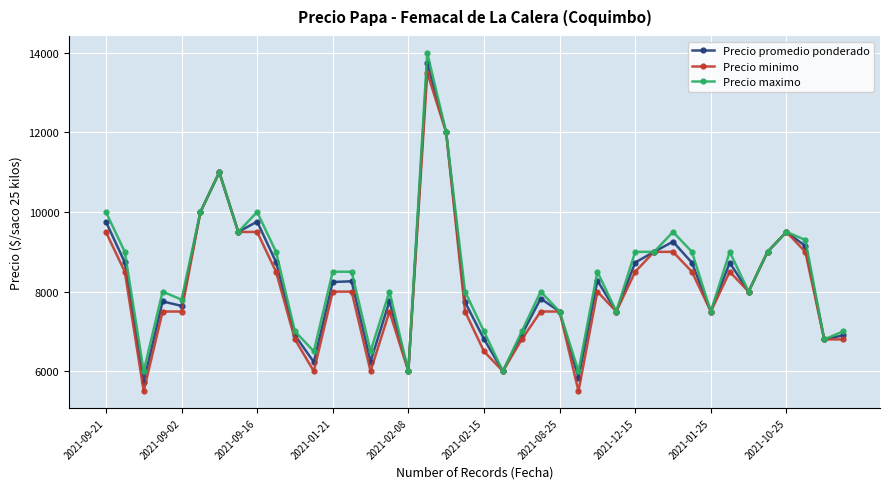

What is the lowest value of the Precio promedio ponderado series?

5735